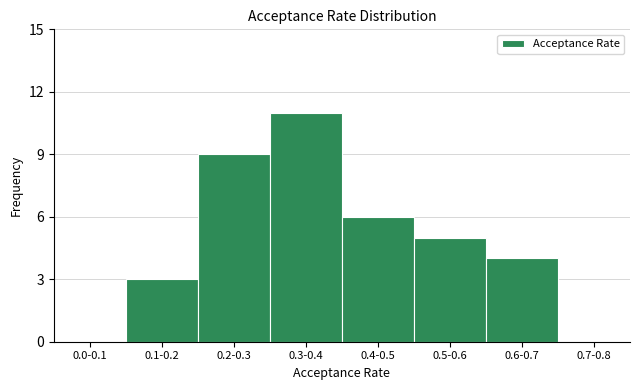

Reading right to left, list all the values displayed in this chart.

0.7-0.8=0	0.6-0.7=4	0.5-0.6=5	0.4-0.5=6	0.3-0.4=11	0.2-0.3=9	0.1-0.2=3	0.0-0.1=0